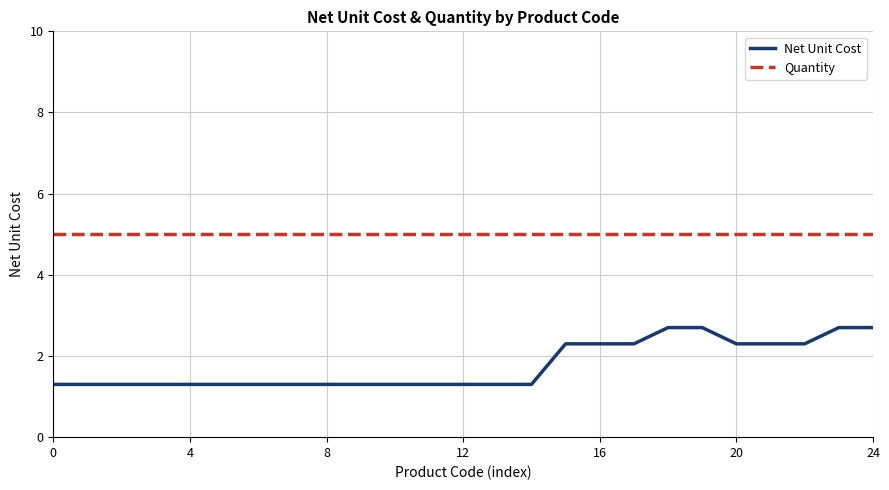

What are all the series names shown in the legend?

Net Unit Cost, Quantity